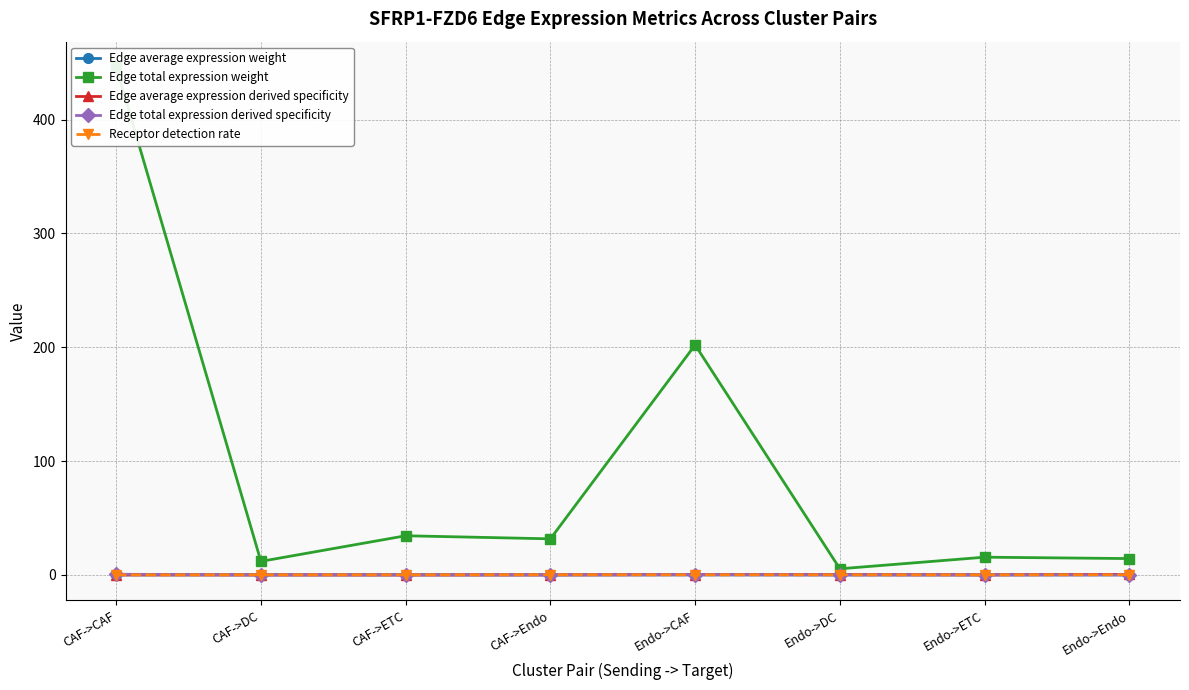

What is the difference between the maximum and minimum values in the Receptor detection rate series?

0.1